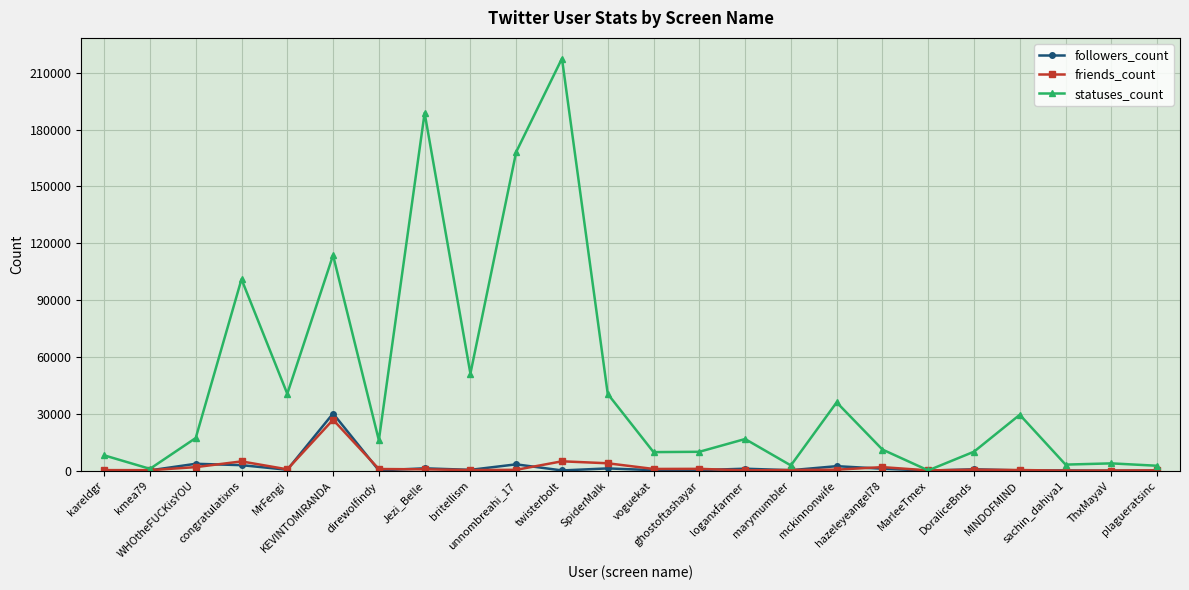

What is the difference between the second highest and second lowest values in the friends_count series?

4857